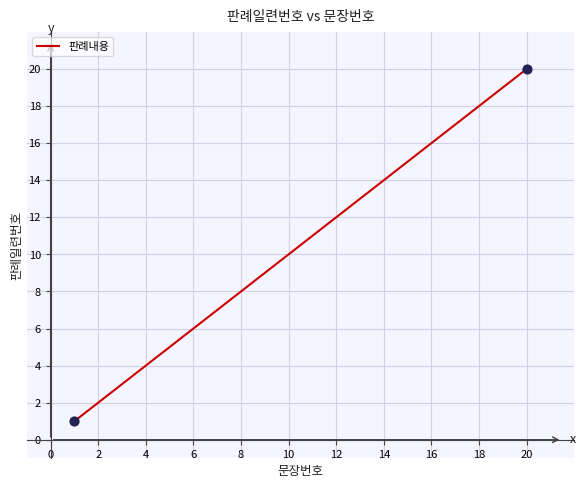

What is the greatest value displayed?

20